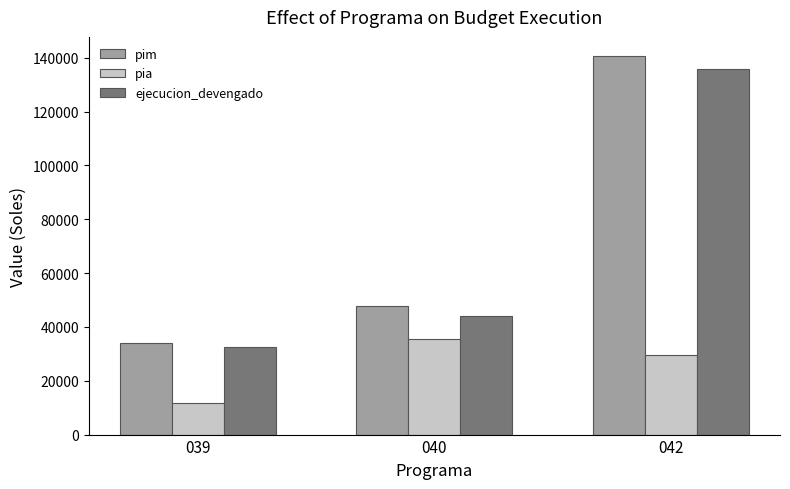

True or false: ejecucion_devengado has a value of 135897 at 042.

True